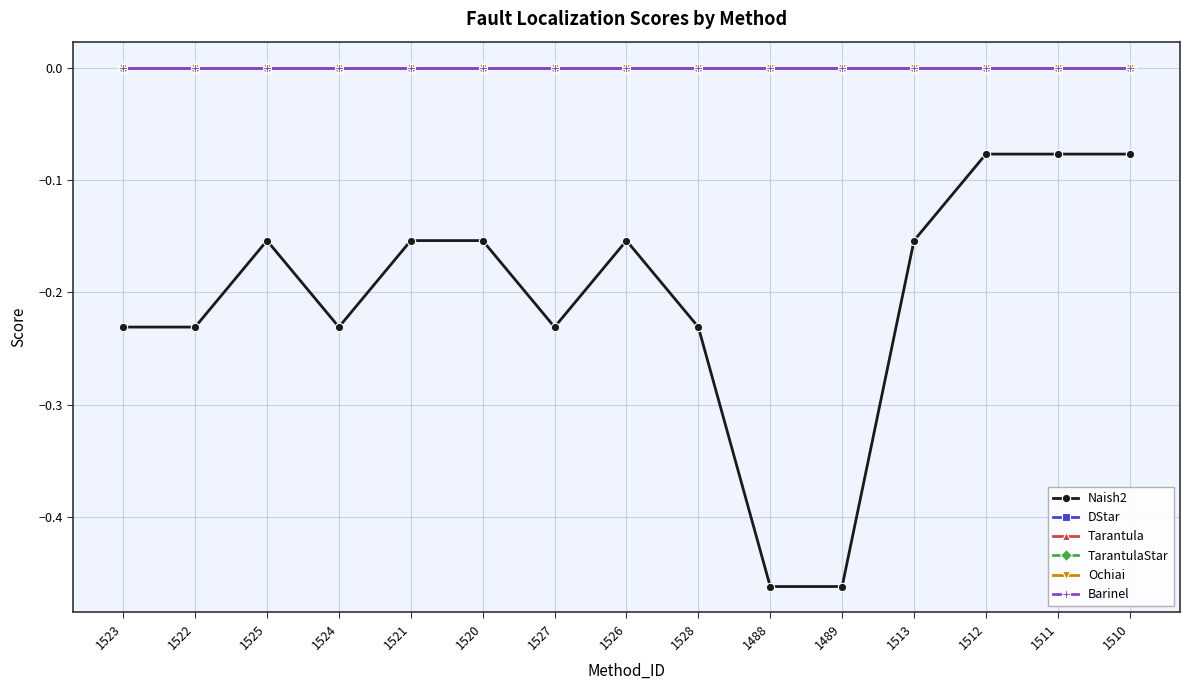

What is the label of the 4th point from the left?

1524